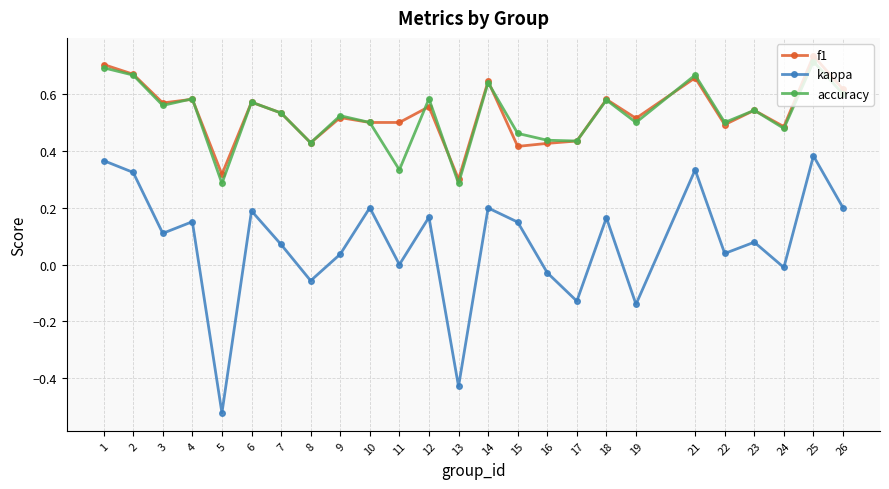

Which series changed the most between 13 and 16?

kappa